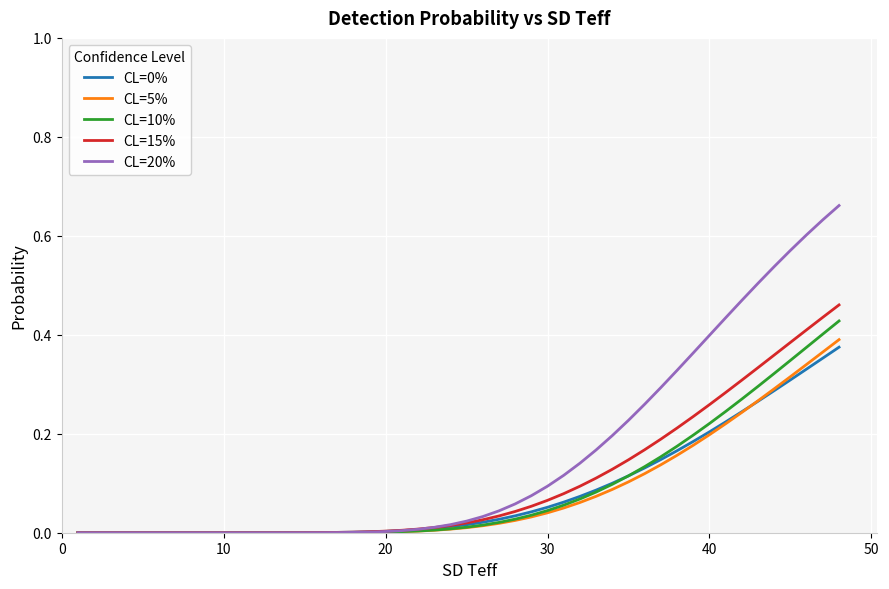

Which series has the largest total across all categories?

CL=20%